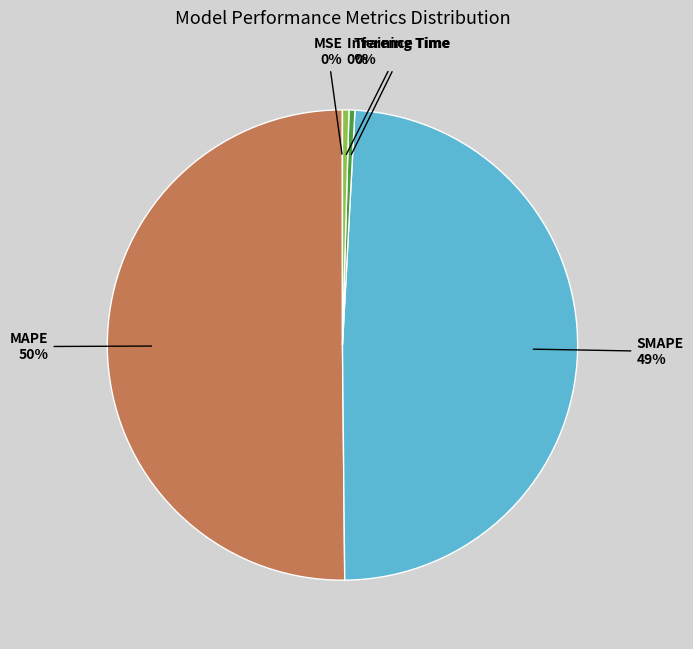

Is the sum of Training Time and Inference Time greater than half?

No